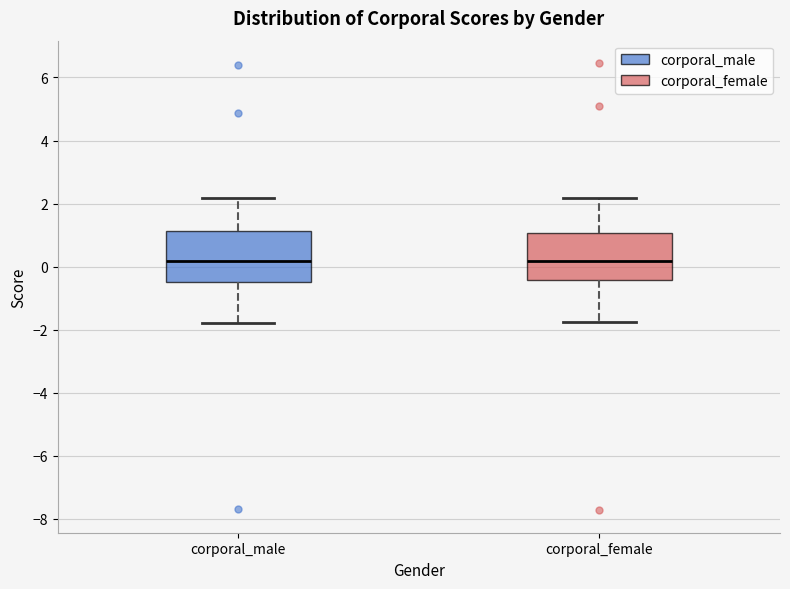

Where is the lower edge of the box for corporal_male on the y-axis? The values are not printed on the chart, so give them approximately, as read against the axis.

-0.4